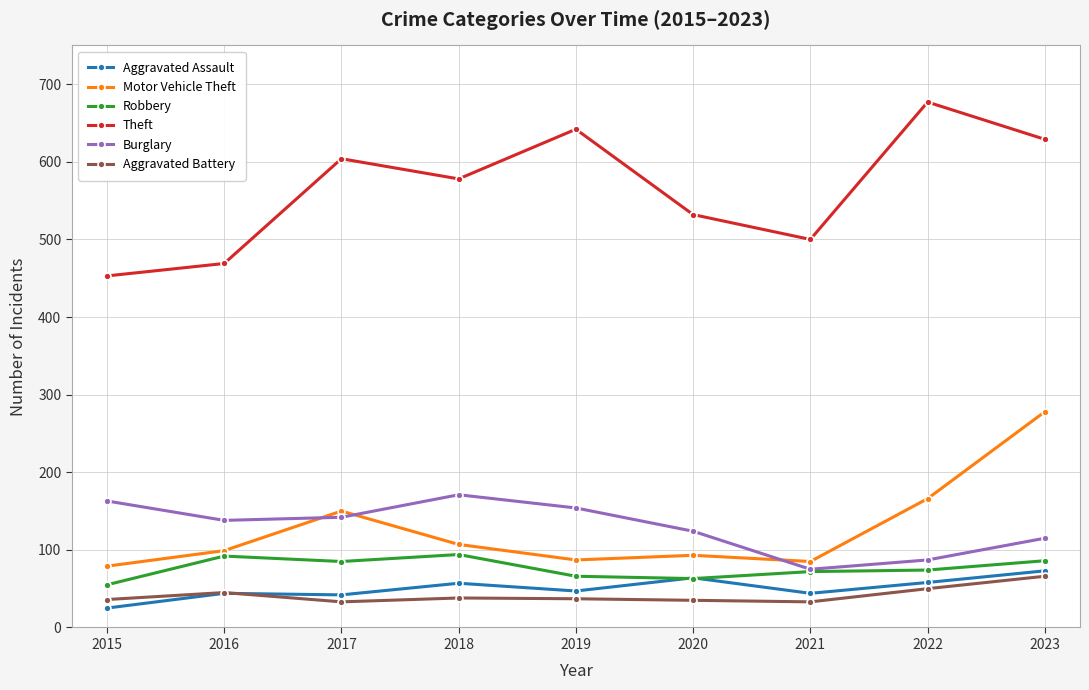

True or false: Robbery and Theft intersect in this chart.

False